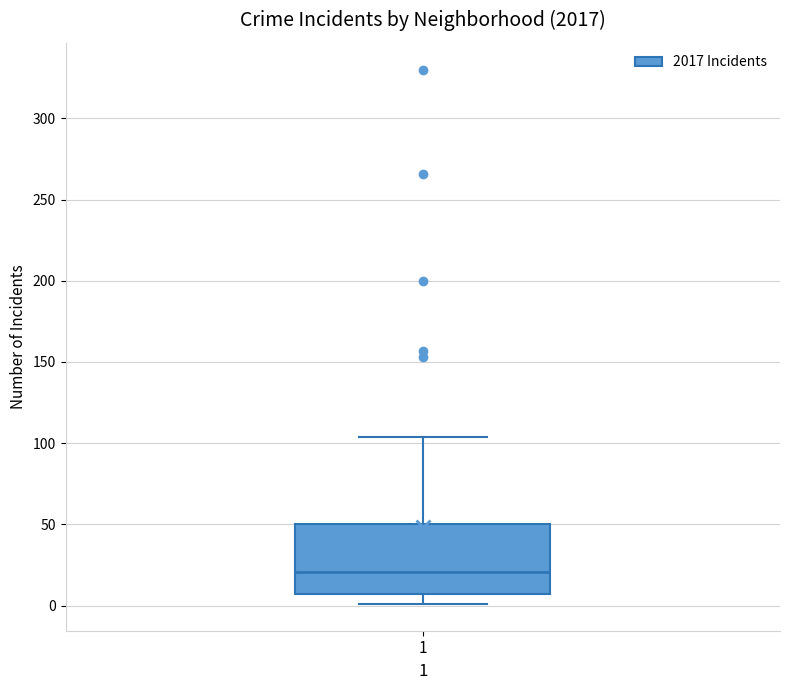

Where does the upper whisker of the box at x = 1 end on the y-axis? The values are not printed on the chart, so give them approximately, as read against the axis.

105